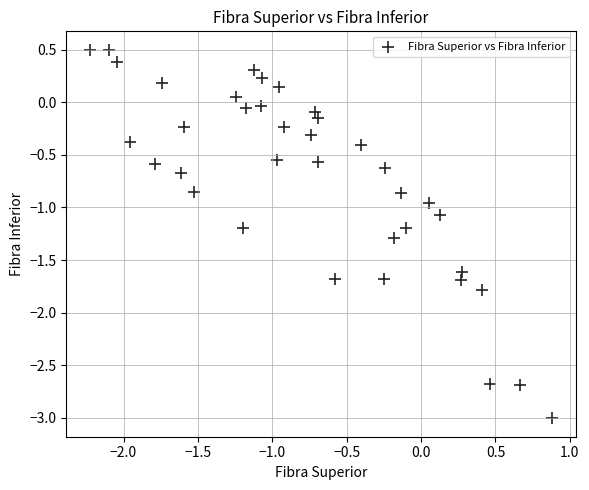

What is the range of Y values (max minus min)?

3.5